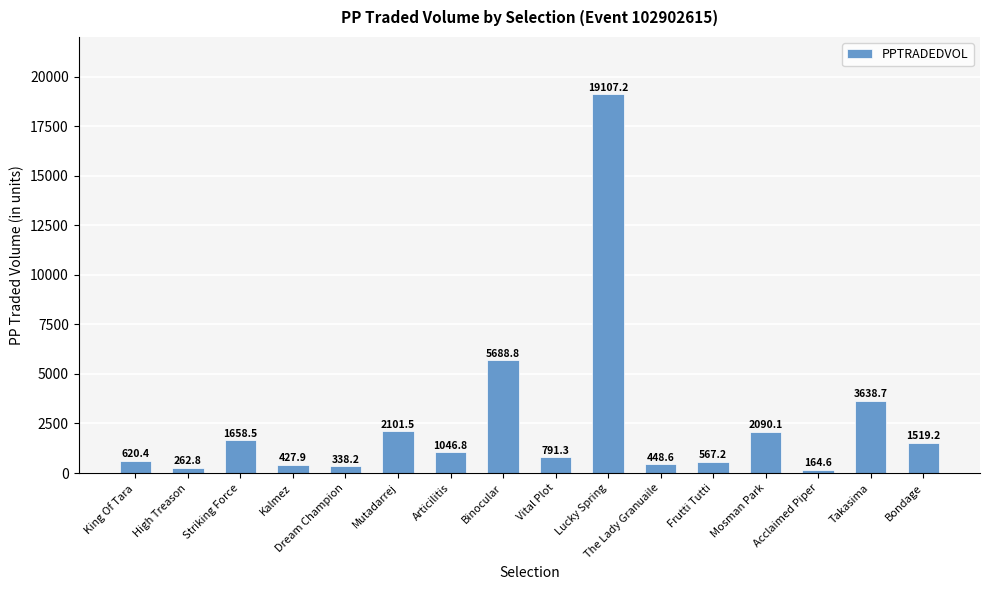

What is the smallest value displayed?

164.6